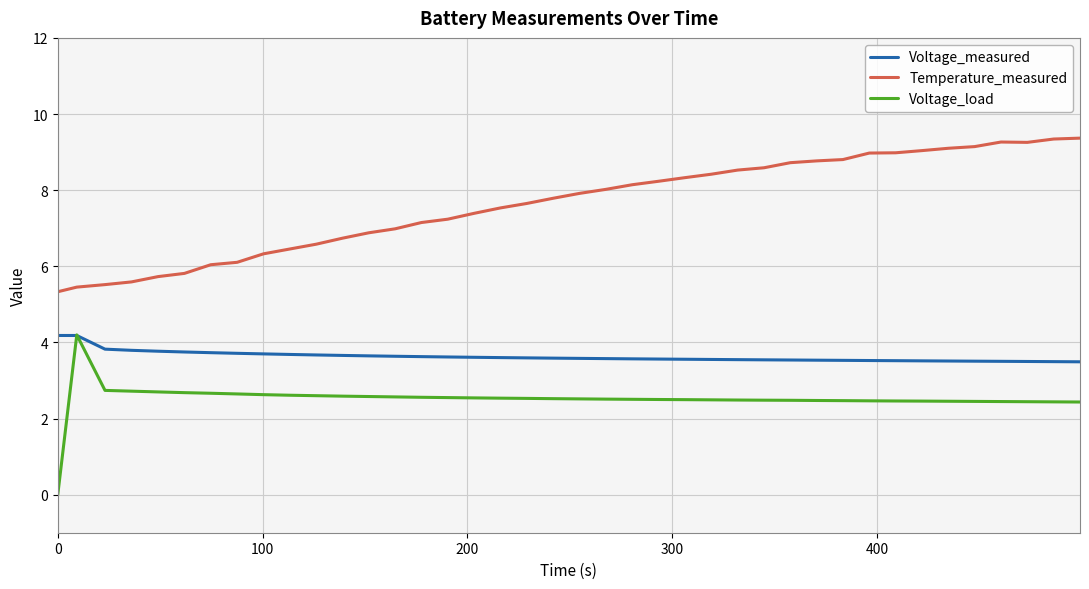

Rank the series by their average value, from lowest to highest.

Voltage_load, Voltage_measured, Temperature_measured